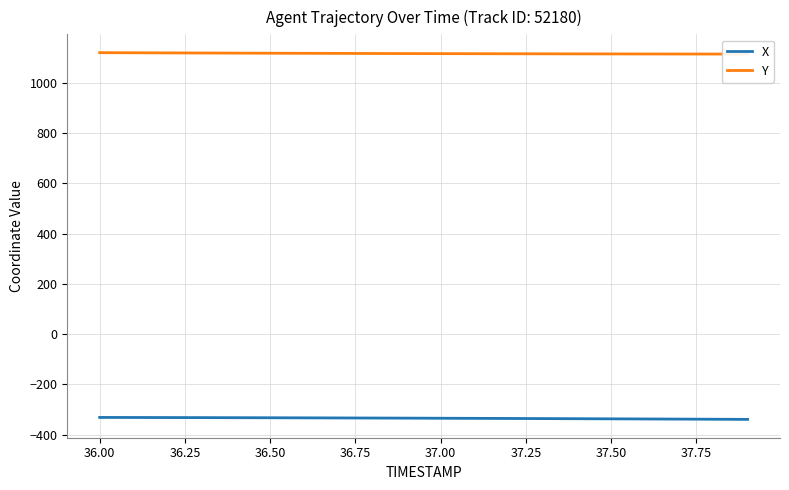

True or false: X and Y intersect in this chart.

False